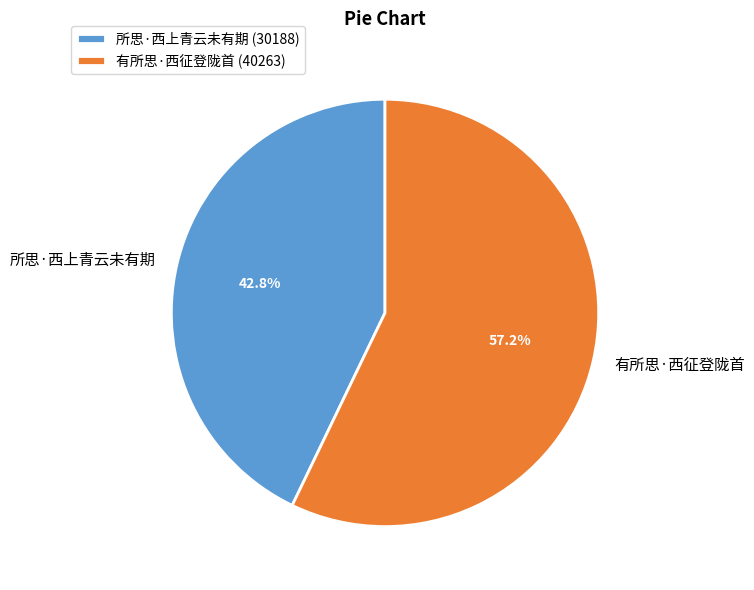

To the nearest percent, what is the combined percentage of 有所思·西征登陇首 and 所思·西上青云未有期?

100%